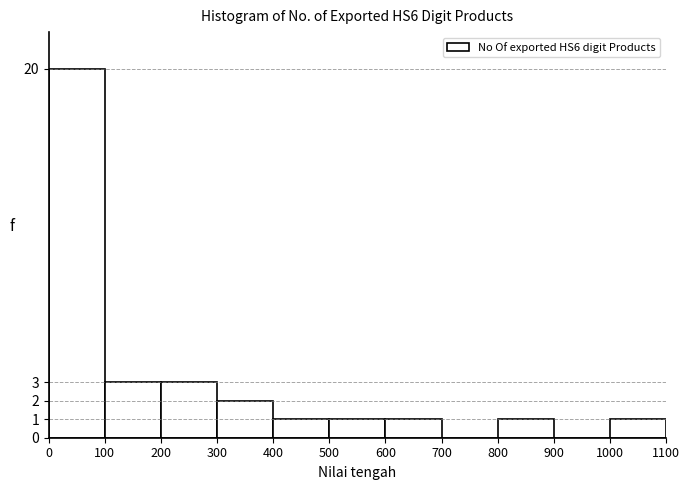

What is the height of the bar covering 500 to 600 on the x-axis? The values are not printed on the chart, so give them approximately, as read against the axis.

1